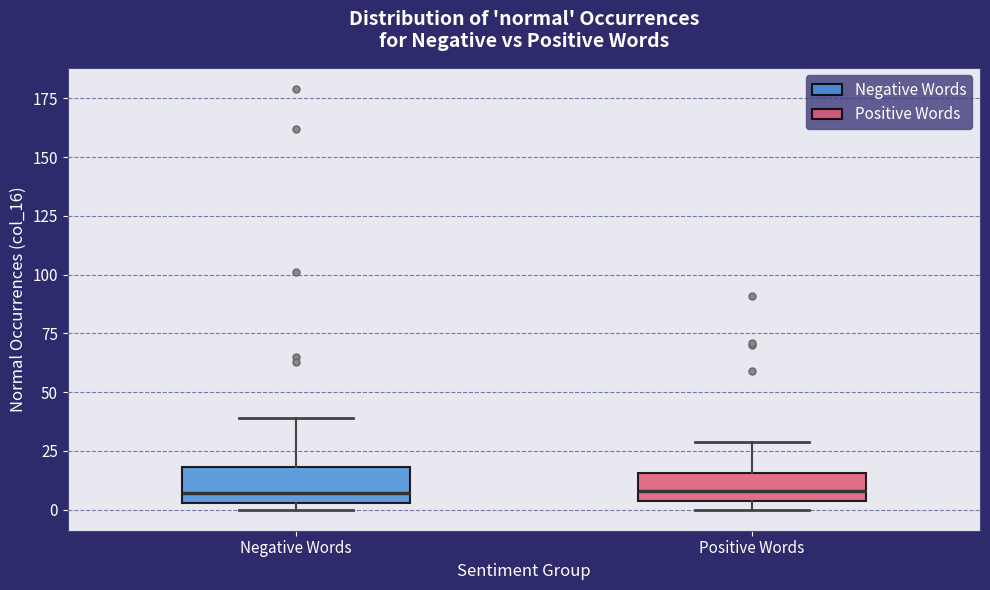

Where is the lower edge of the box for Negative Words on the y-axis? The values are not printed on the chart, so give them approximately, as read against the axis.

5